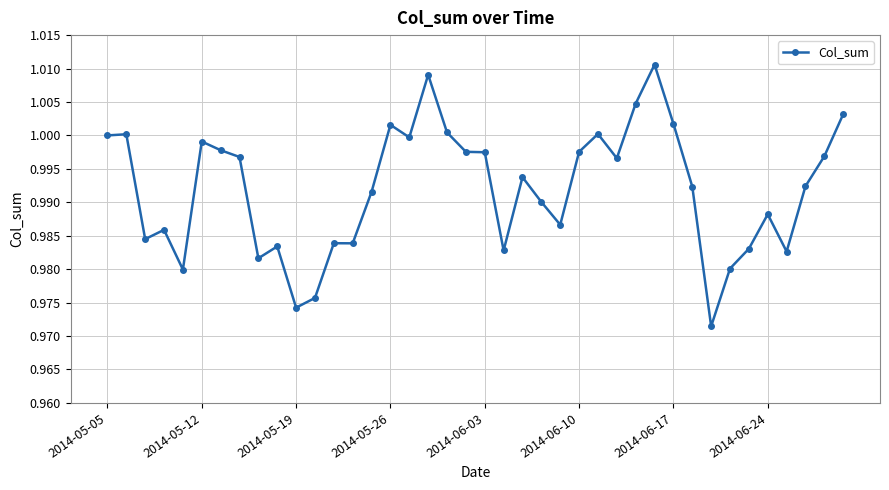

Reading left to right, what are all the values shown in this chart?

1.0	1.0	1.0	1.0	1.0	1.0	1.0	1.0	1.0	1.0	1.0	1.0	1.0	1.0	1.0	1.0	1.0	1.0	1.0	1.0	1.0	1.0	1.0	1.0	1.0	1.0	1.0	1.0	1.0	1.0	1.0	1.0	1.0	1.0	1.0	1.0	1.0	1.0	1.0	1.0